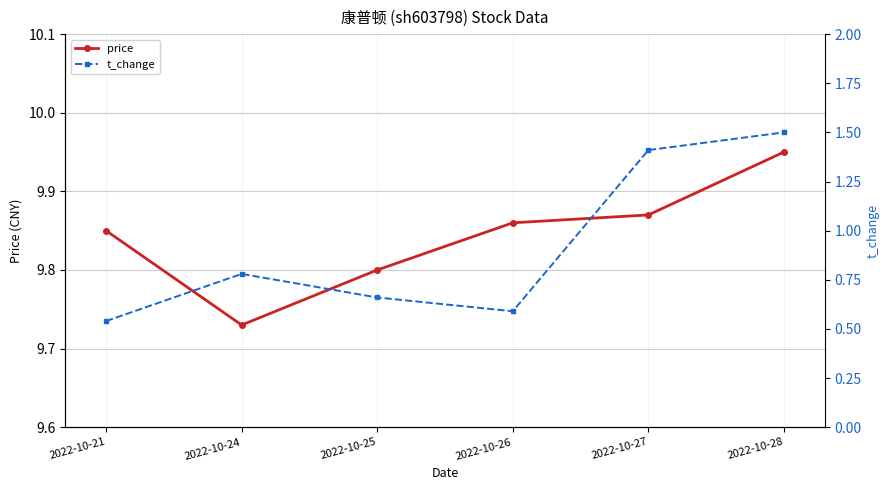

True or false: t_change and price cross at least once.

False